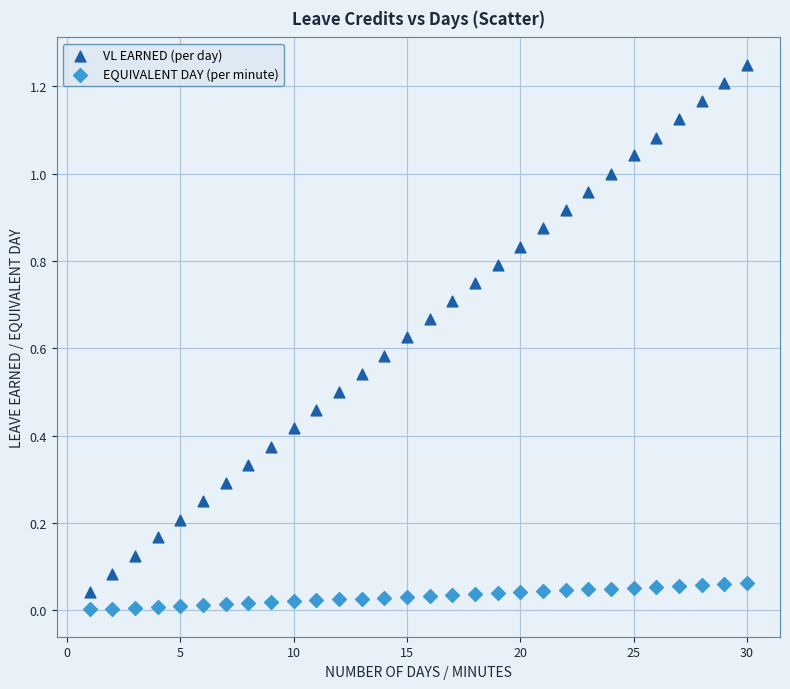

What is the X range (max minus min) for the scatter plot?

29.0